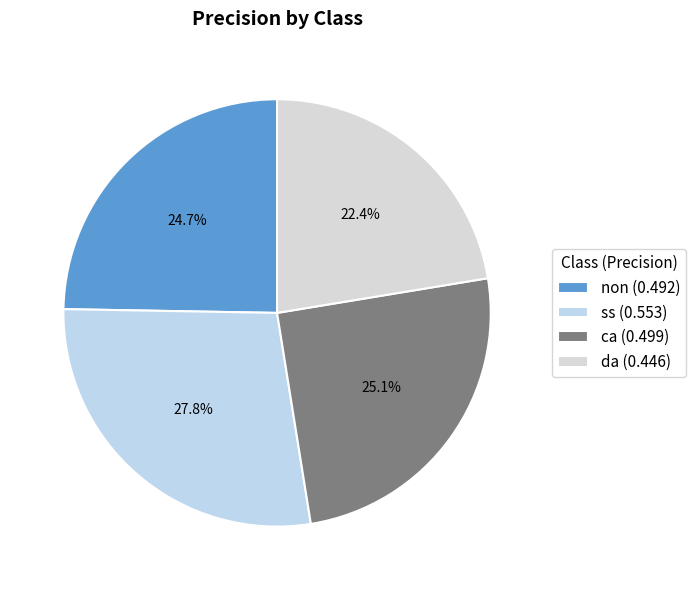

Combined, do da and ca account for over 50%?

No